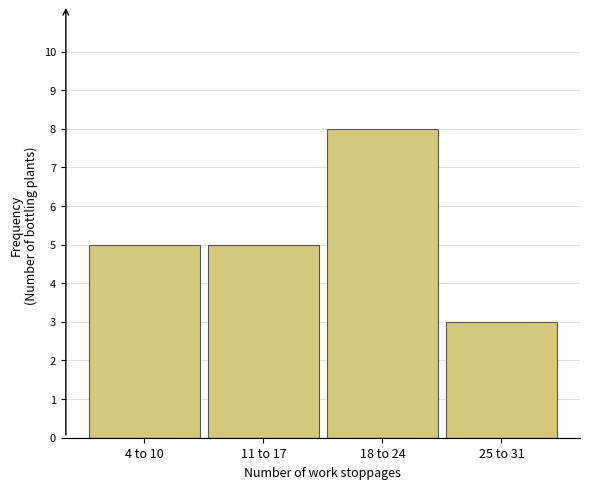

Reading left to right, what are all the values shown in this chart?

4 to 10=5	11 to 17=5	18 to 24=8	25 to 31=3